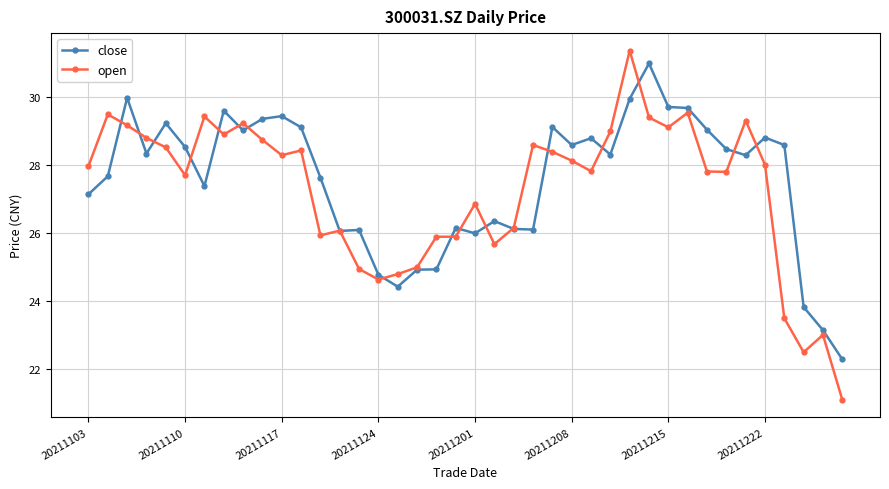

What is the greatest value displayed?

31.4